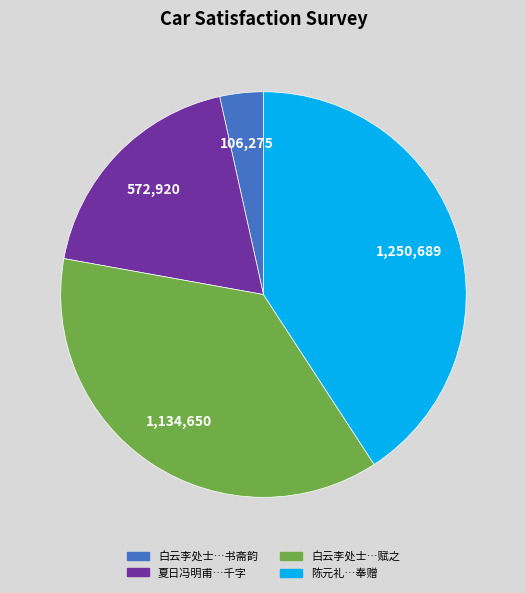

The 白云李处士…赋之 slice represents 52% of the pie. True or false?

False